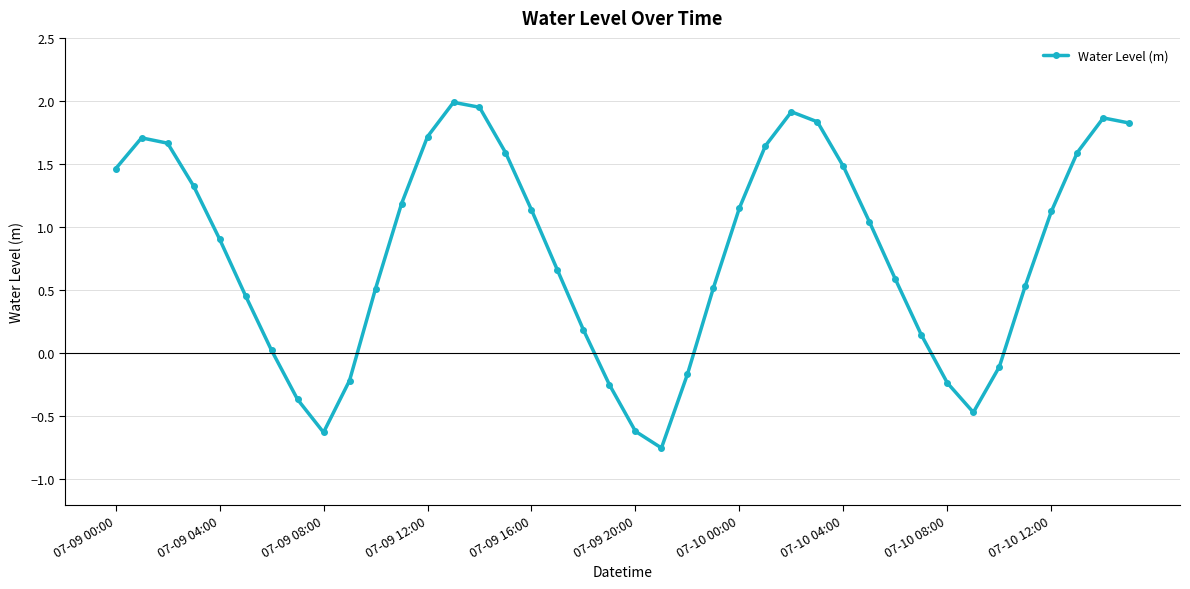

What is the value of the 23rd point from the left?

-0.2